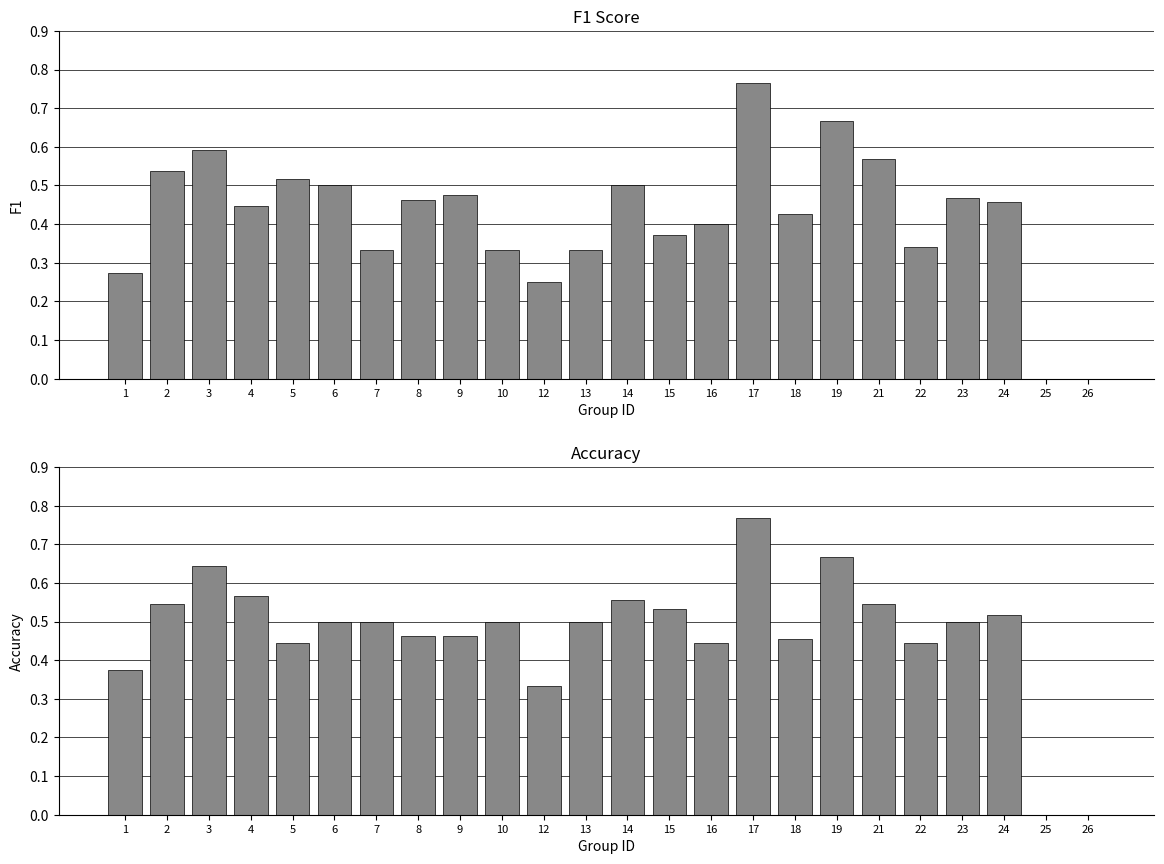

Rank the series at 8 from highest to lowest value.

f1, accuracy